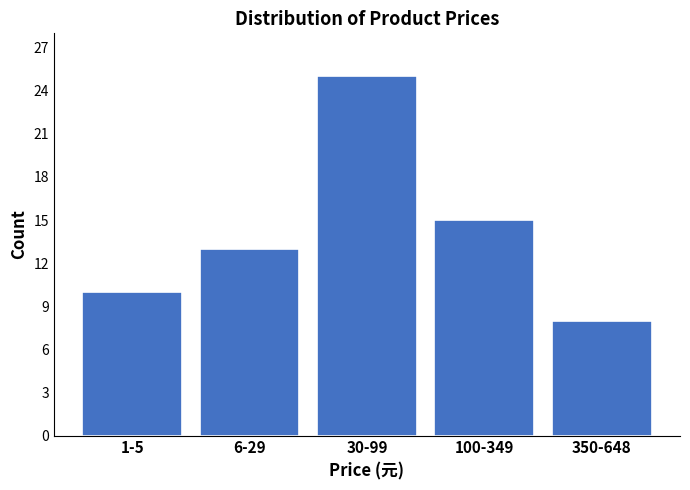

Reading left to right, extract all data points from this chart.

1-5=10	6-29=13	30-99=25	100-349=15	350-648=8